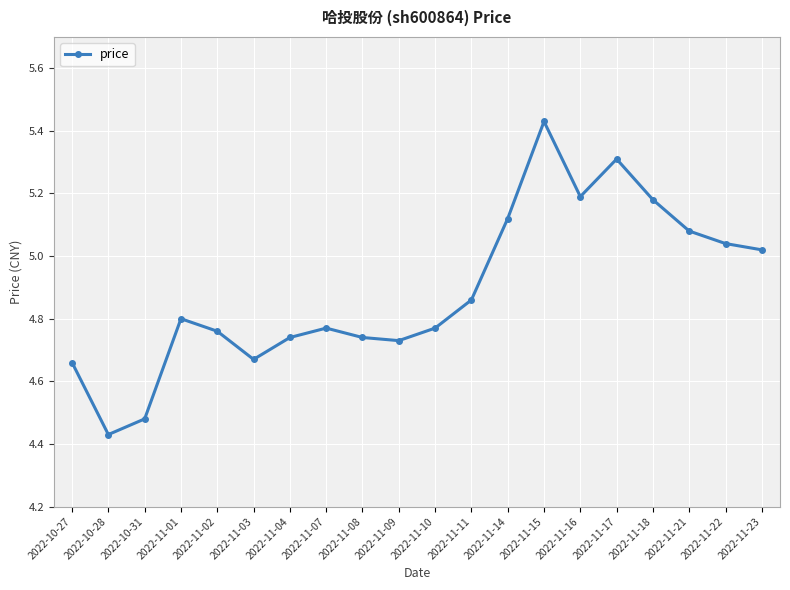

The value at 2022-10-28 is 1.3. True or false?

False